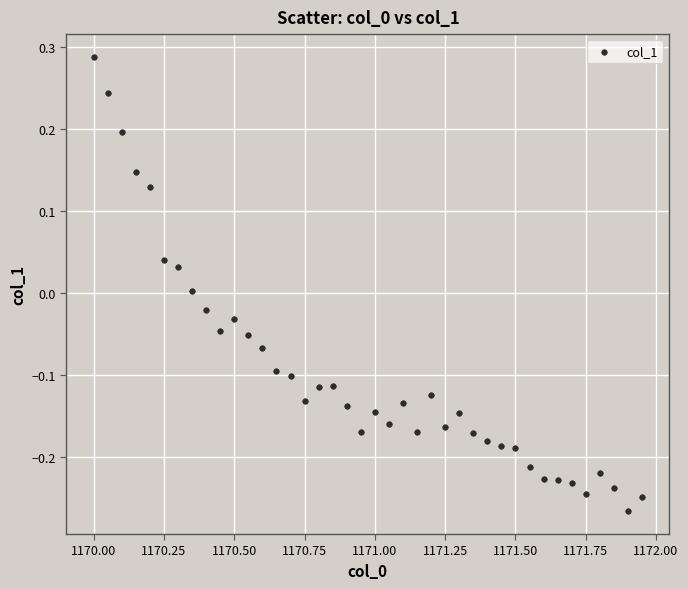

What is the range of Y values (max minus min)?

0.6